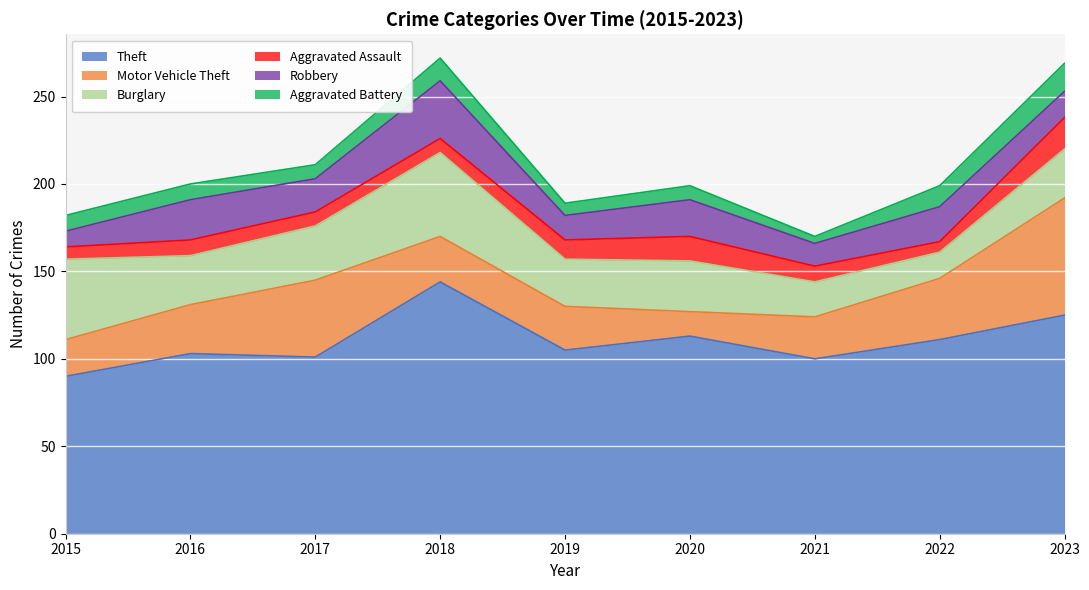

What is the maximum value shown in the chart?

144